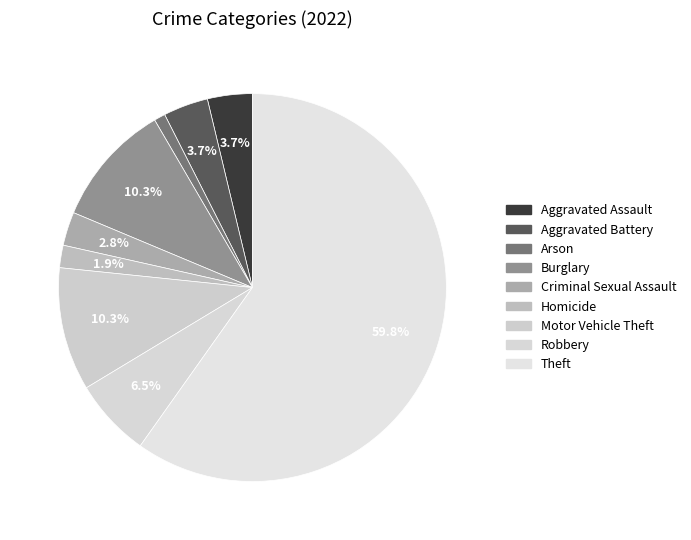

What percentage is the Motor Vehicle Theft slice, to the nearest percent?

10%